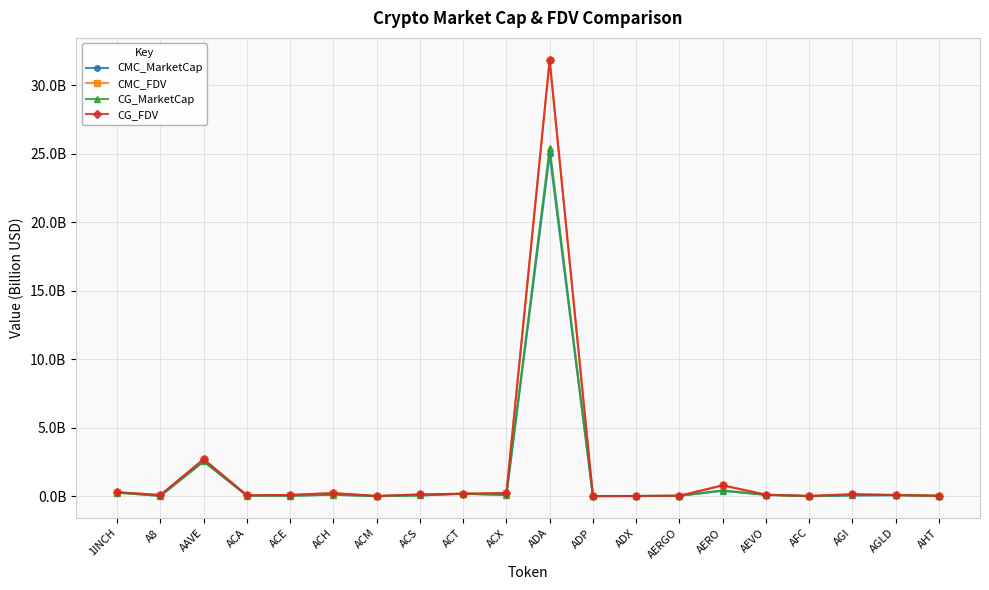

At which label is CMC_MarketCap closest to 12?

AAVE